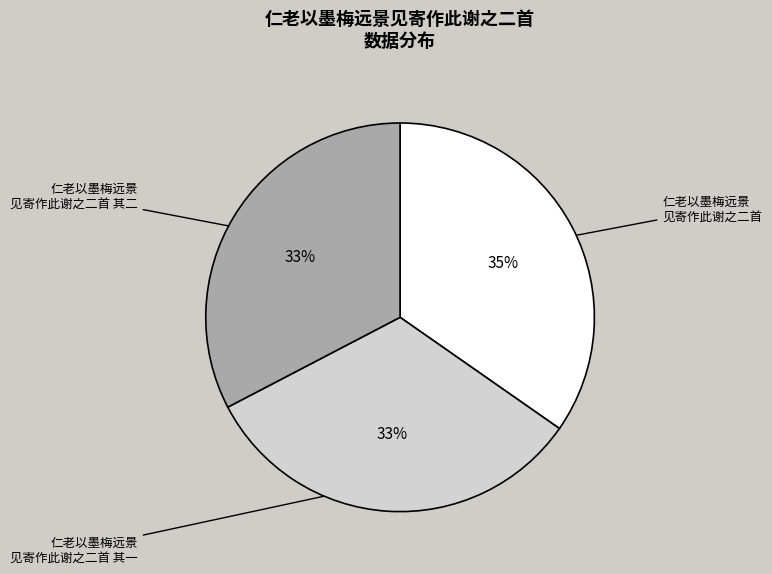

Which slice is the smallest?

仁老以墨梅远景见寄作此谢之二首 其一